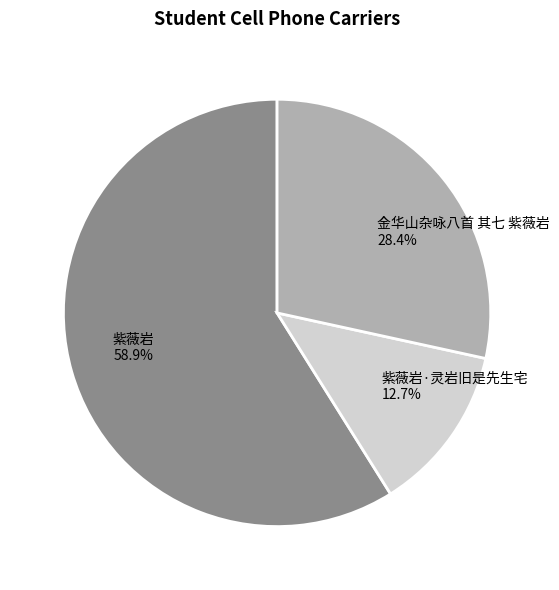

Count the number of slices in the pie.

3